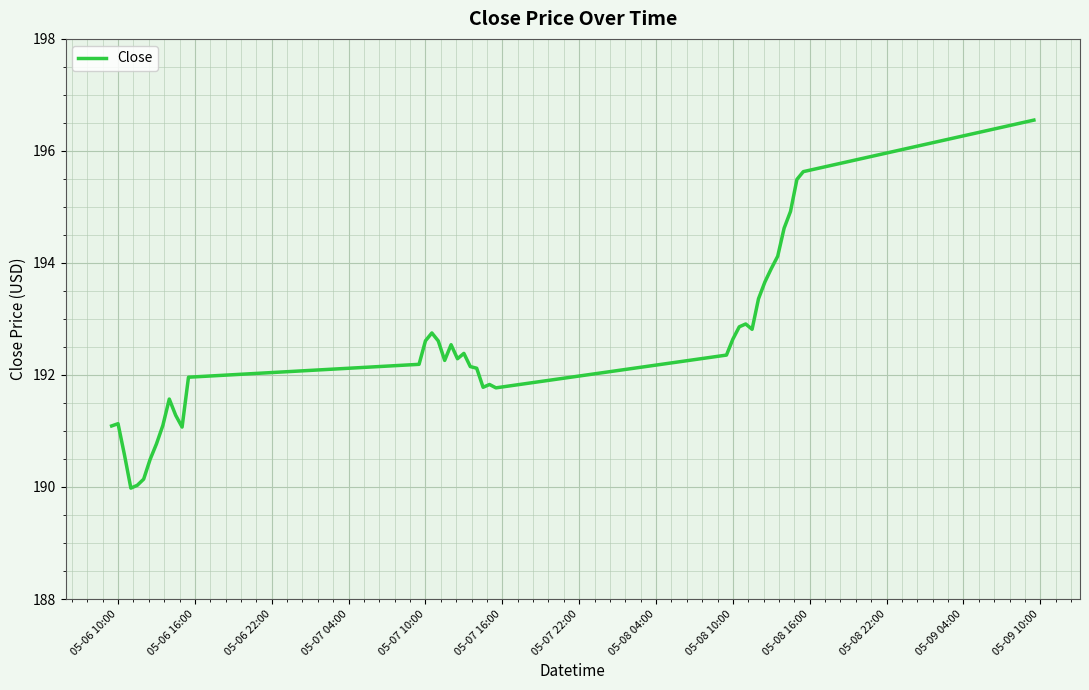

What is the difference between the maximum and minimum values?

6.6